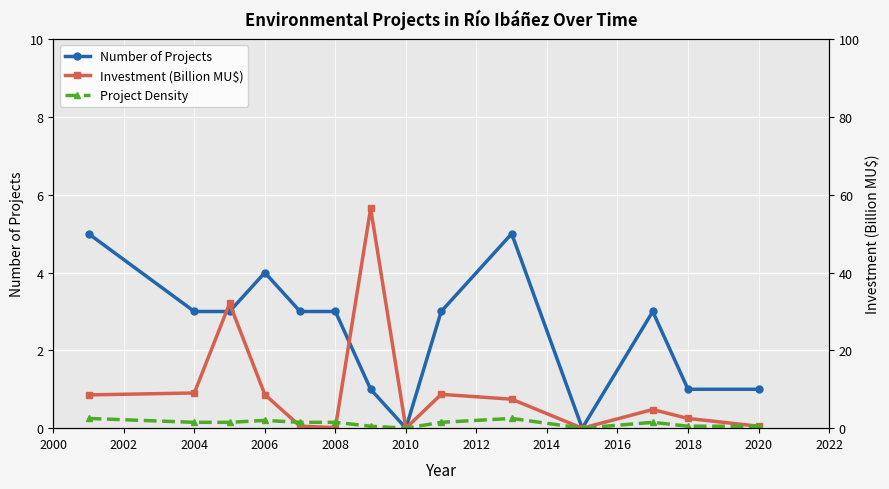

What is the highest value of the Investment (Billion MU$) series?

56.5